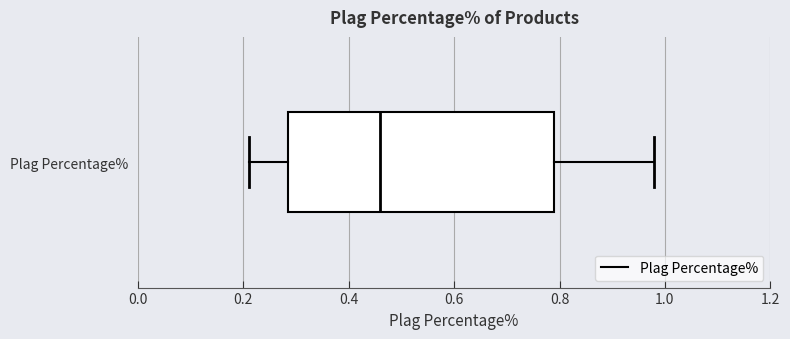

Where does the median line of the box for Plag Percentage% sit on the x-axis? The values are not printed on the chart, so give them approximately, as read against the axis.

0.46